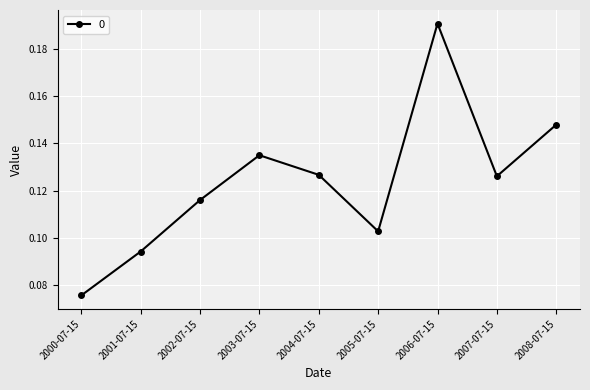

What is the label of the 3rd point from the right?

2006-07-15